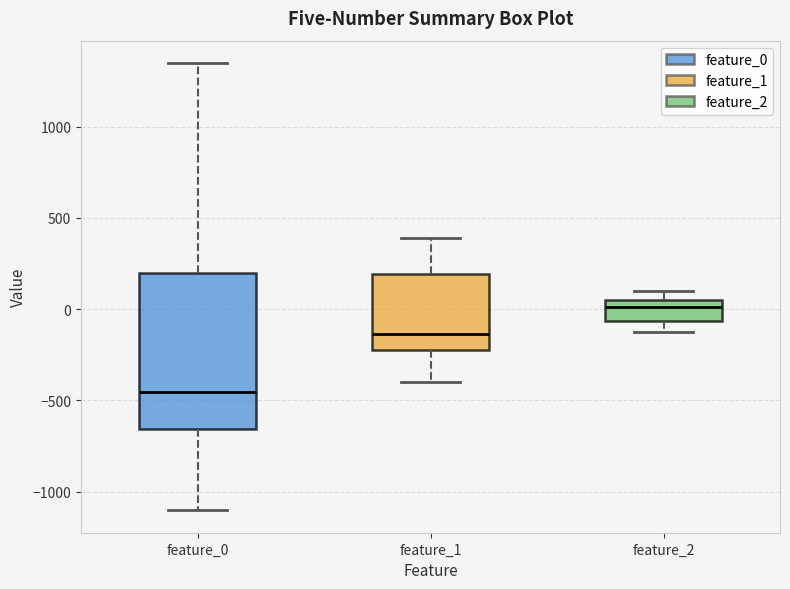

Comparing the boxes themselves (not the whiskers), which one is the tallest?

feature_0